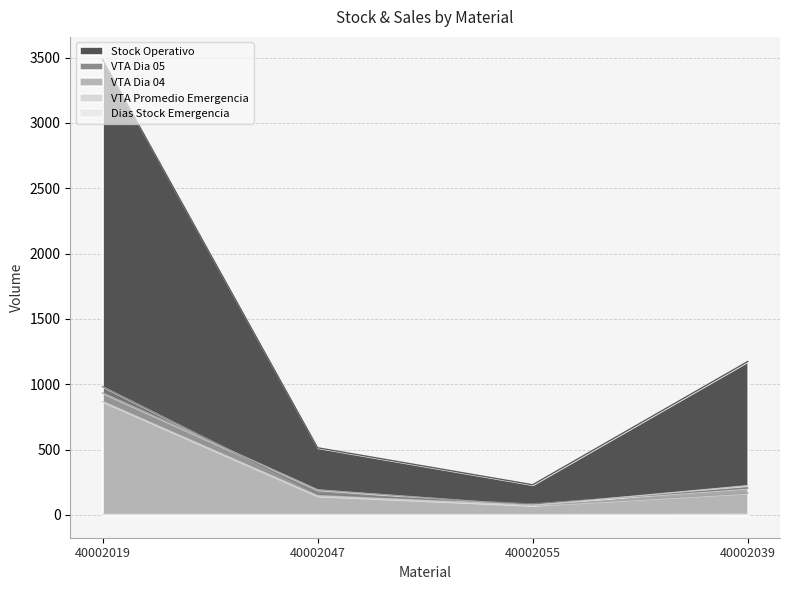

Reading left to right, list all the values displayed in this chart.

Stock Operativo: 40002019=3484.0	40002047=514.0	40002055=231.0	40002039=1174.0
VTA Promedio Emergencia: 40002019=867.2	40002047=144.4	40002055=72.4	40002039=223.8
VTA Dia 04: 40002019=933.6	40002047=192.3	40002055=72.6	40002039=166.5
VTA Dia 05: 40002019=982.2	40002047=159.9	40002055=84.3	40002039=206.0
Dias Stock Emergencia: 40002019=4.0	40002047=3.6	40002055=3.2	40002039=5.2